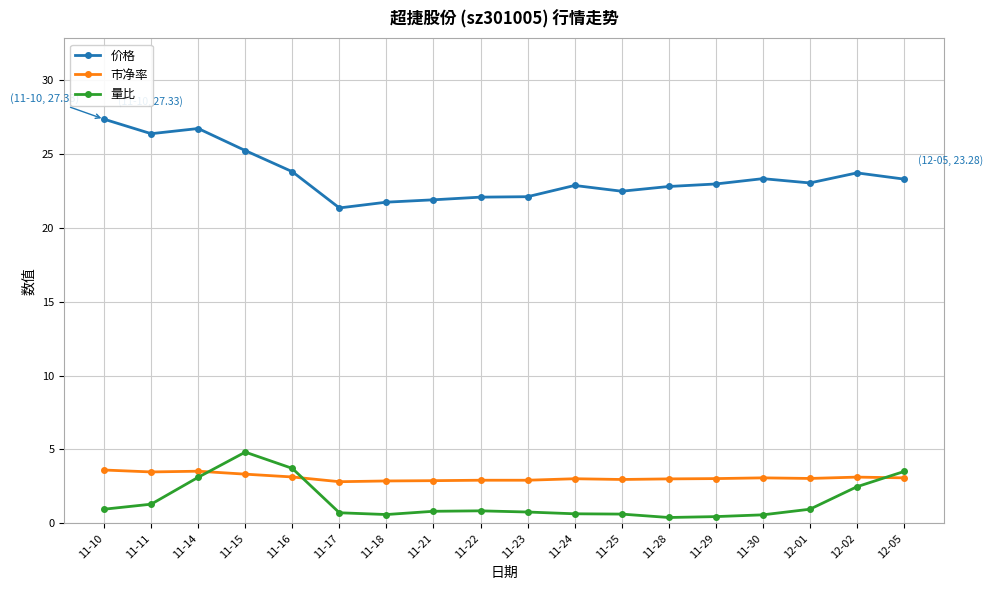

How many lines are shown in the chart?

3